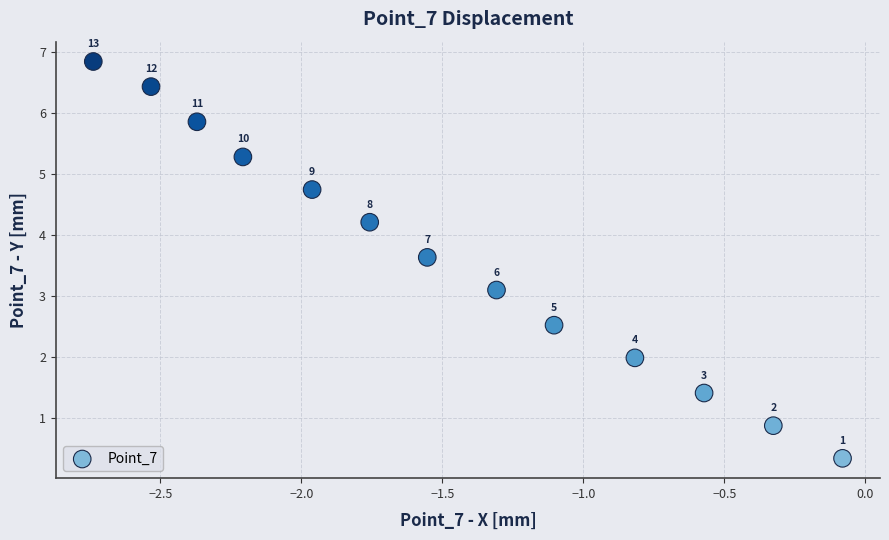

What is the range of Y values (max minus min)?

6.5